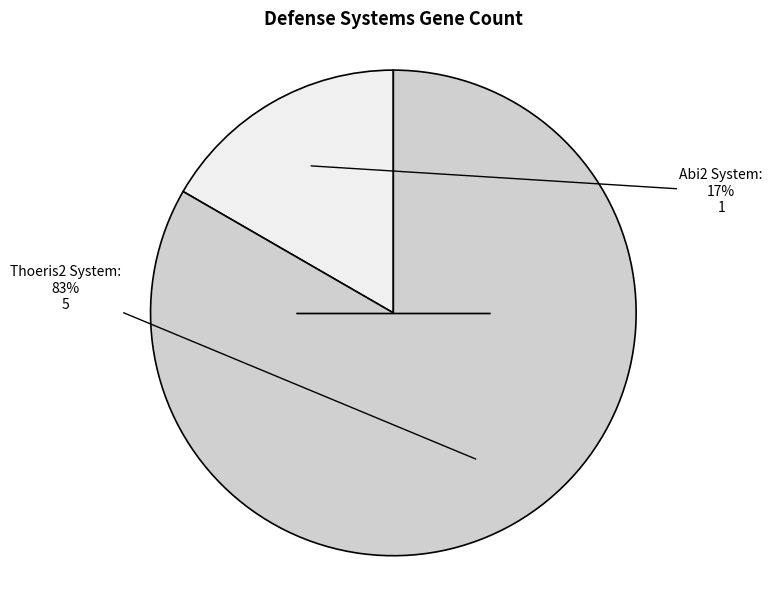

Does any single category account for the majority?

Yes